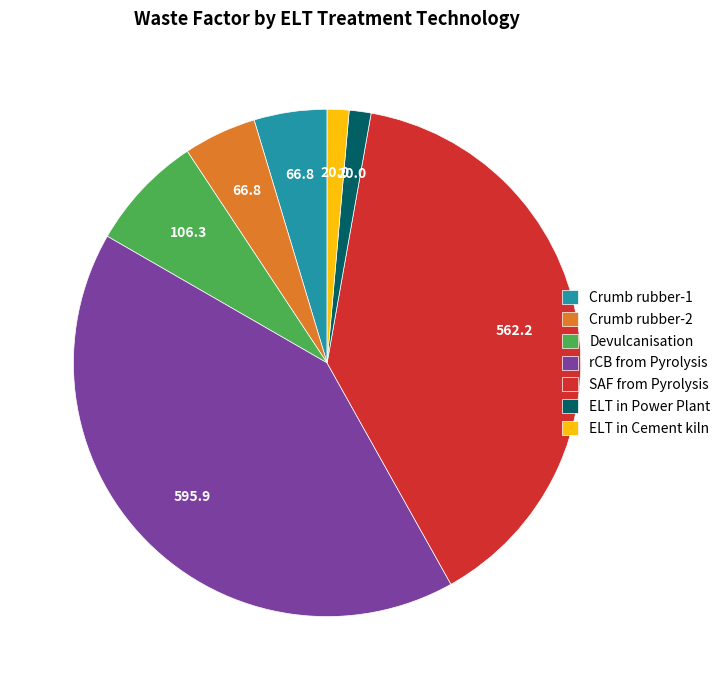

Which category has the biggest portion of the pie?

rCB from Pyrolysis